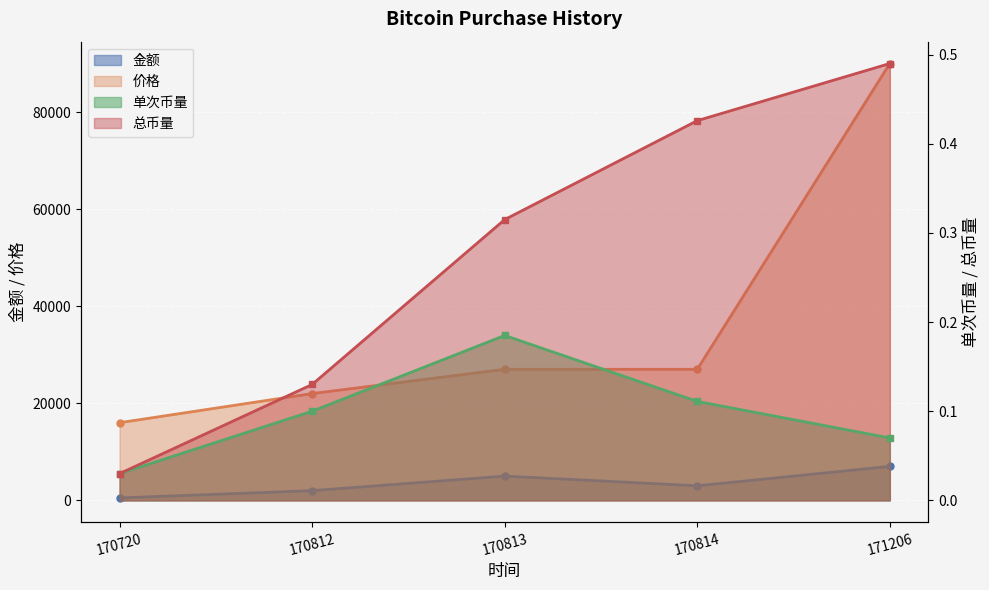

Is the value of 金额 at 170720 greater than the value of 单次币量 at 170812?

Yes